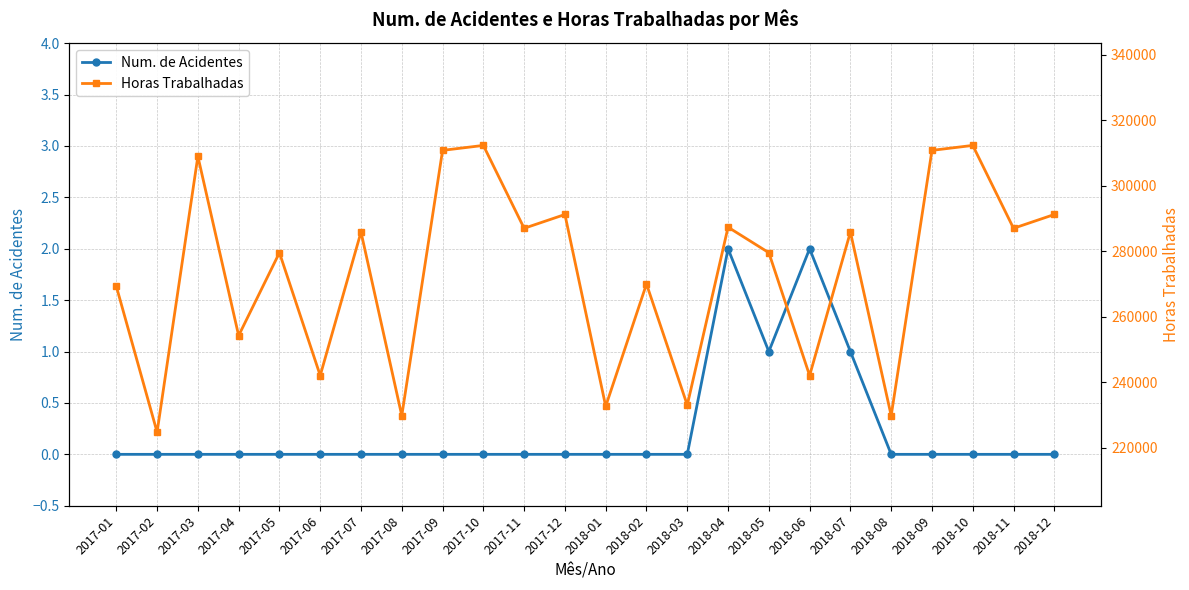

Count the number of categories in the chart.

24